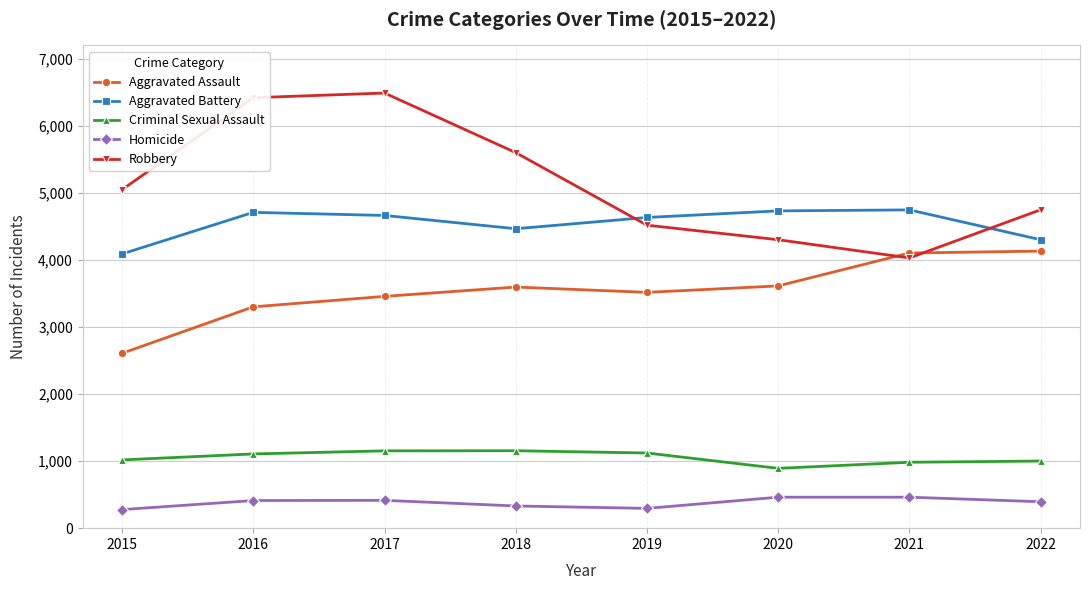

What is the minimum value shown in the chart?

277